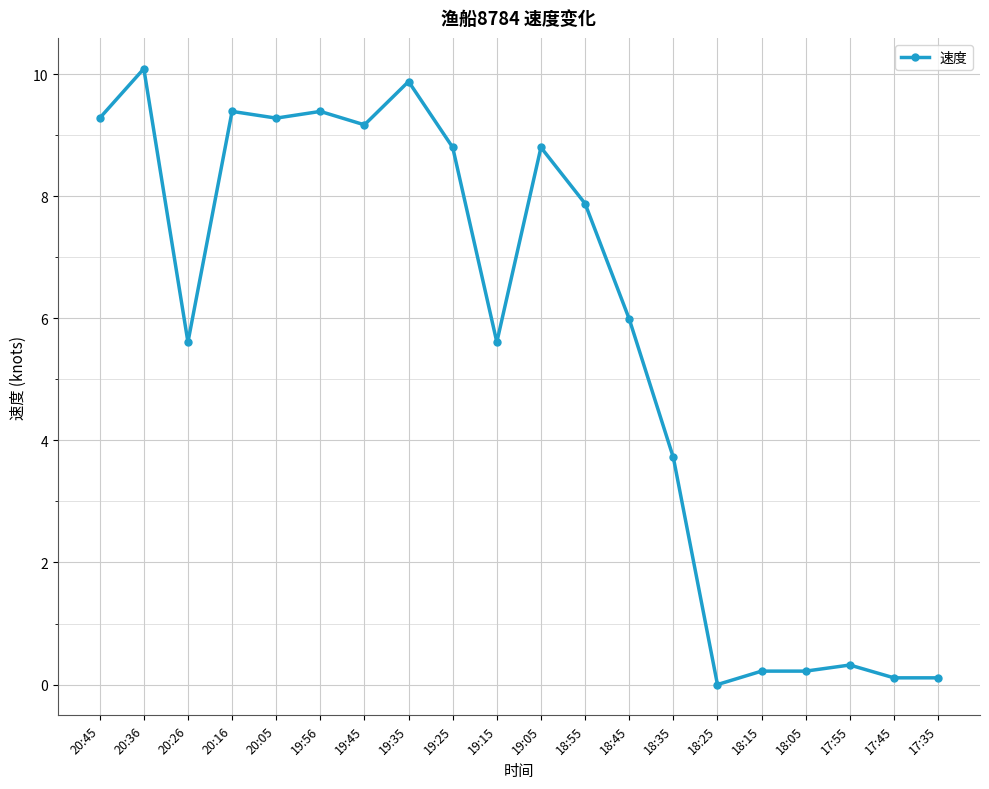

What is the greatest value displayed?

10.1